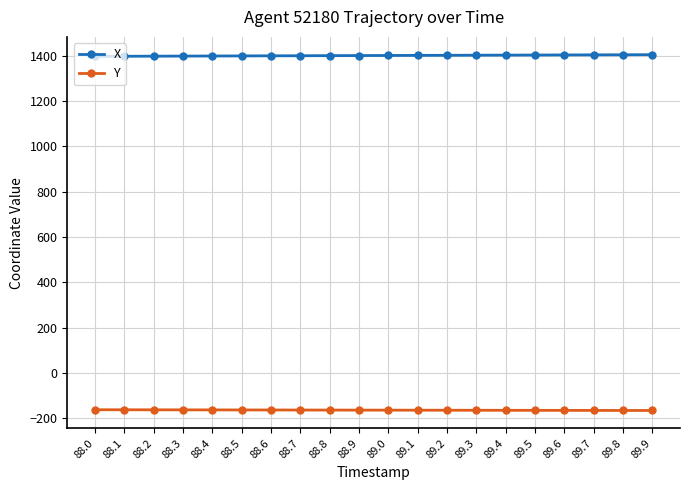

What is the sum of all X values?

28037.8